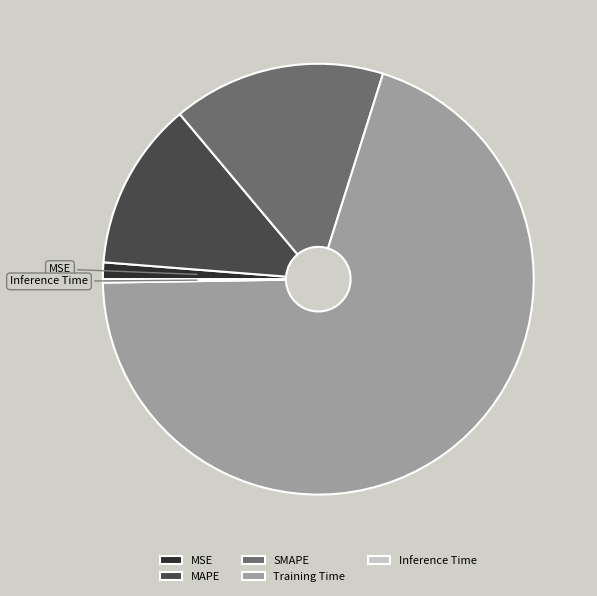

The MAPE slice represents 21% of the pie. True or false?

False